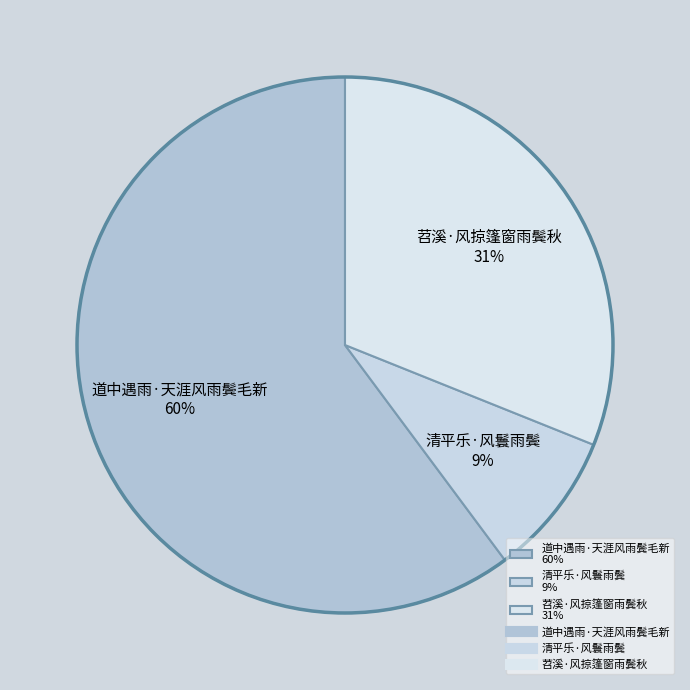

Is 苕溪·风掠篷窗雨鬓秋 the majority of the pie?

No